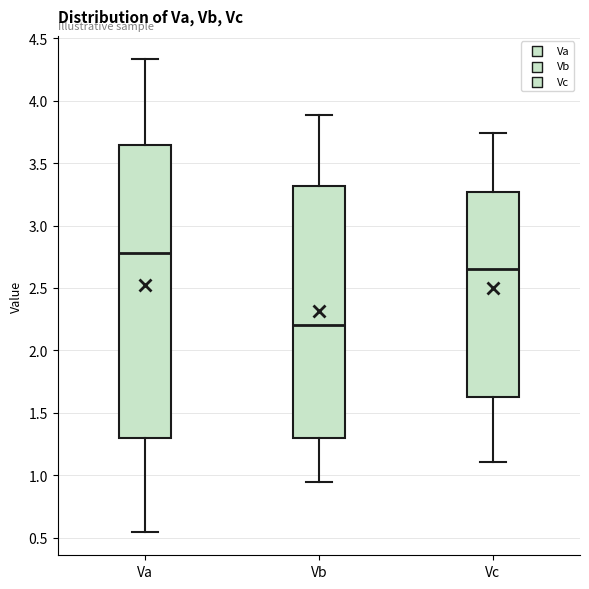

Reading left to right, read every box against the y-axis: the position of its median line, the range the box covers, and the ends of its whiskers. The values are not printed on the chart, so give them approximately, as read against the axis.

Va: median 2.80, box 1.30 to 3.65, whiskers 0.55 to 4.35
Vb: median 2.20, box 1.30 to 3.30, whiskers 0.95 to 3.90
Vc: median 2.65, box 1.65 to 3.25, whiskers 1.10 to 3.75